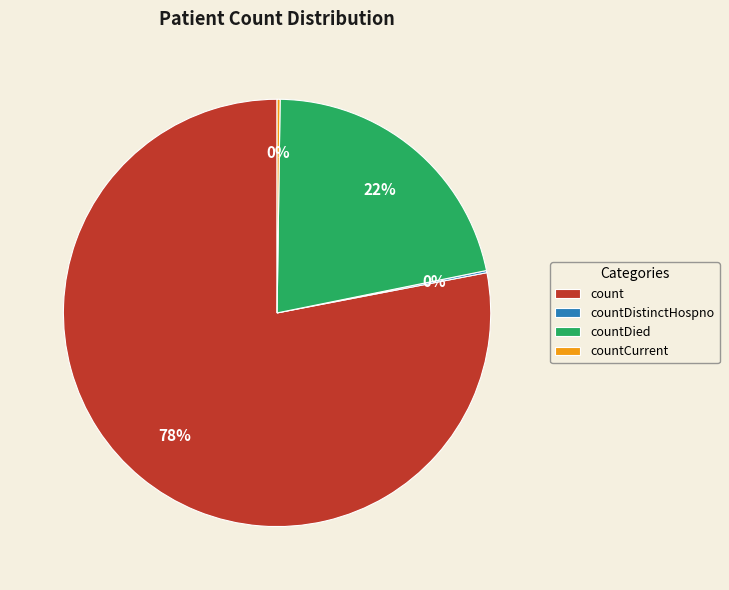

Which has a higher value, count or countDied?

count